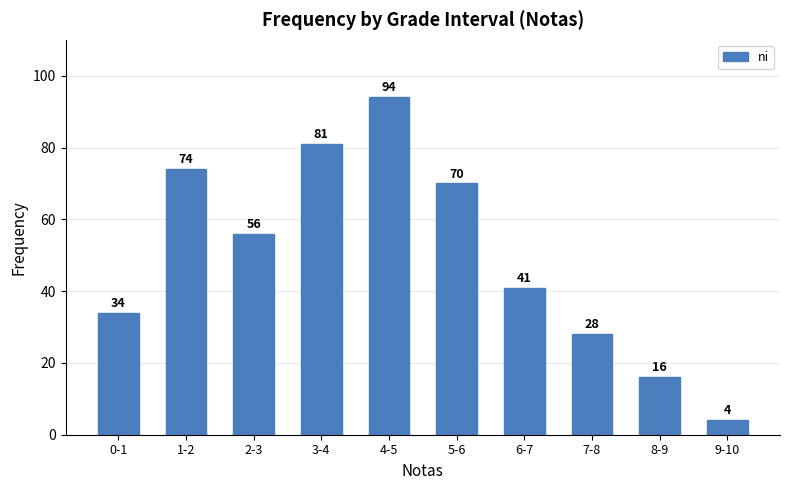

Are the bars grouped side by side (vs. stacked)?

No